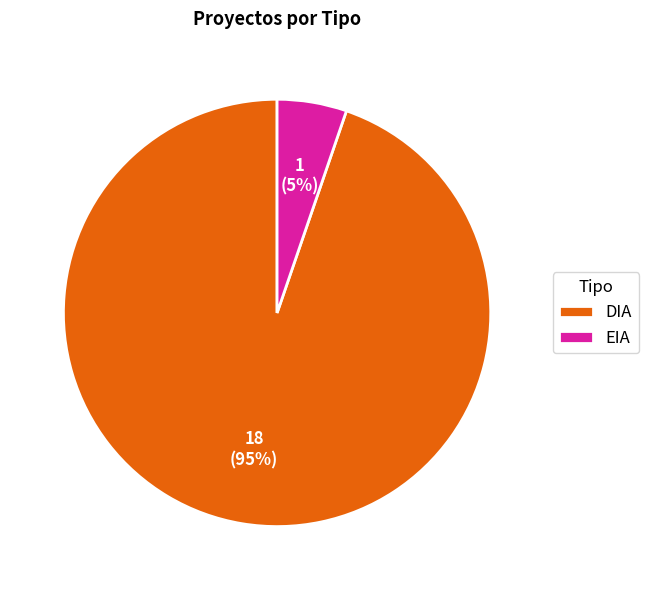

To the nearest percent, what percentage of the pie is DIA?

95%